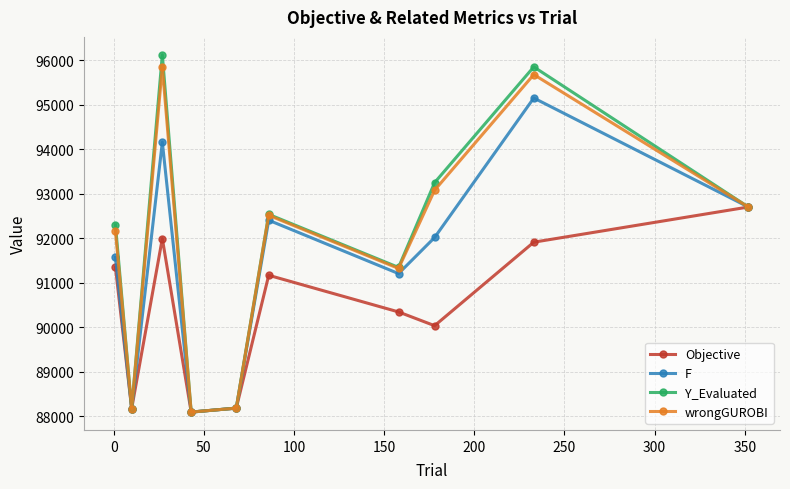

Which series has the largest total across all categories?

Y_Evaluated